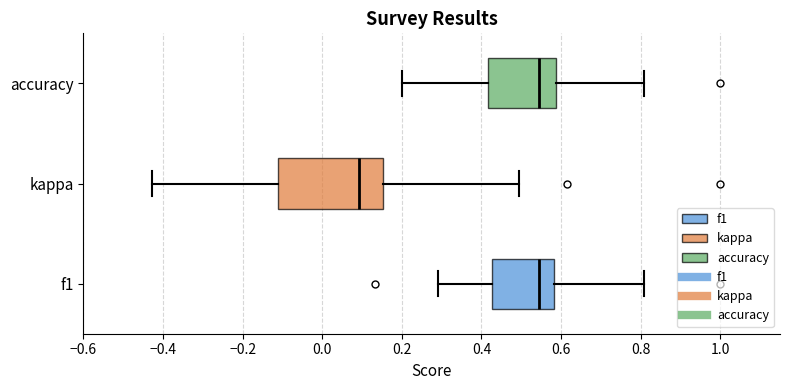

Where does the left whisker of the box for kappa end on the x-axis? The values are not printed on the chart, so give them approximately, as read against the axis.

-0.42